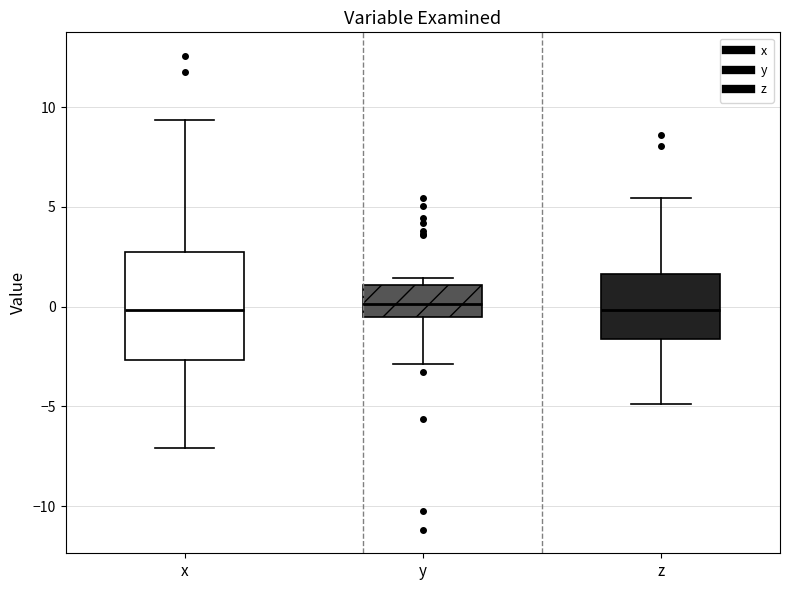

Where does the lower whisker of the box for x end on the y-axis? The values are not printed on the chart, so give them approximately, as read against the axis.

-7.0